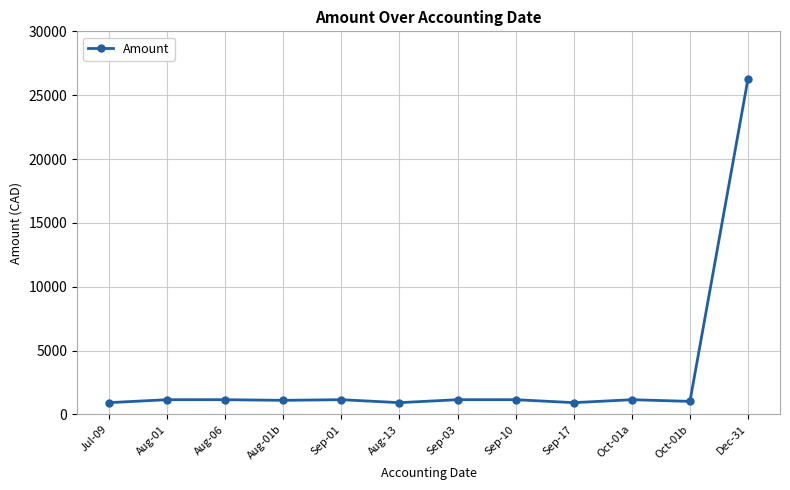

How many categories are shown in the chart?

12